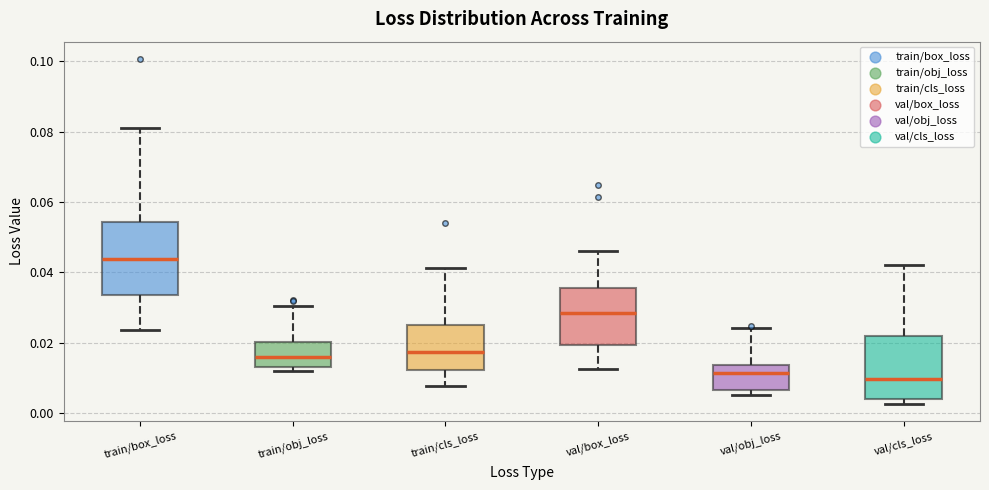

Where does the upper whisker of the box for train/box_loss end on the y-axis? The values are not printed on the chart, so give them approximately, as read against the axis.

0.082